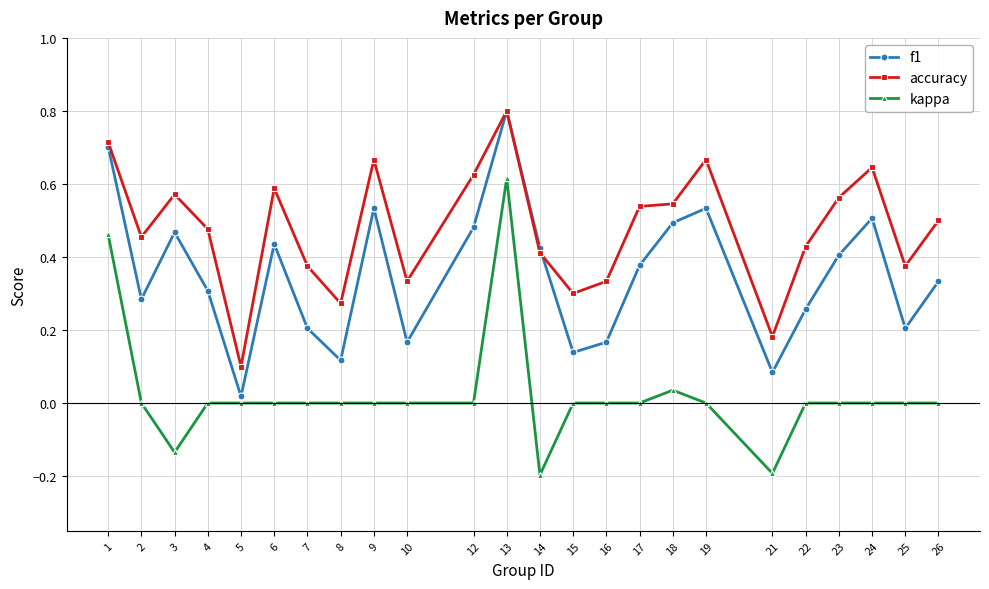

Between 6 and 21, which series saw the biggest shift?

accuracy